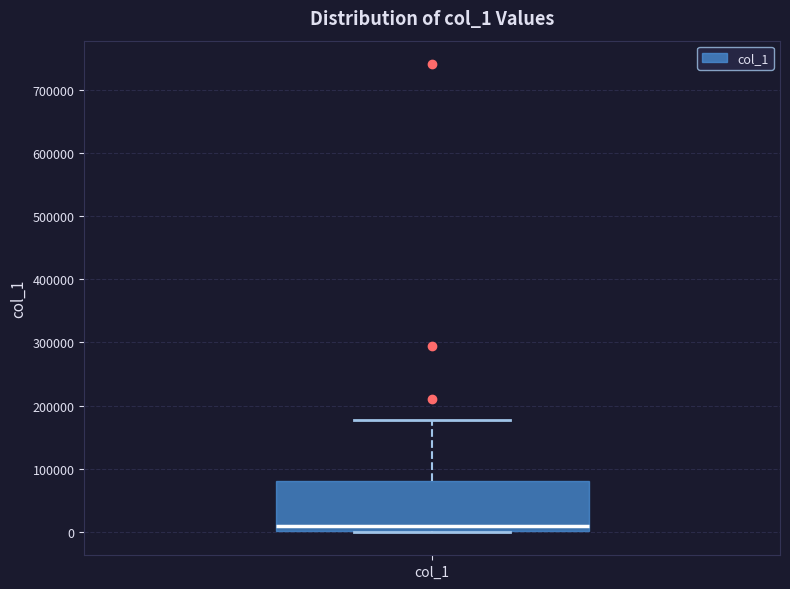

Transcribe this box plot: give where the median line is, the range the box spans, and where the two whiskers end, as read against the y-axis. The values are not printed on the chart, so give them approximately, as read against the axis.

median 10000, box 0 to 80000, whiskers 0 to 180000